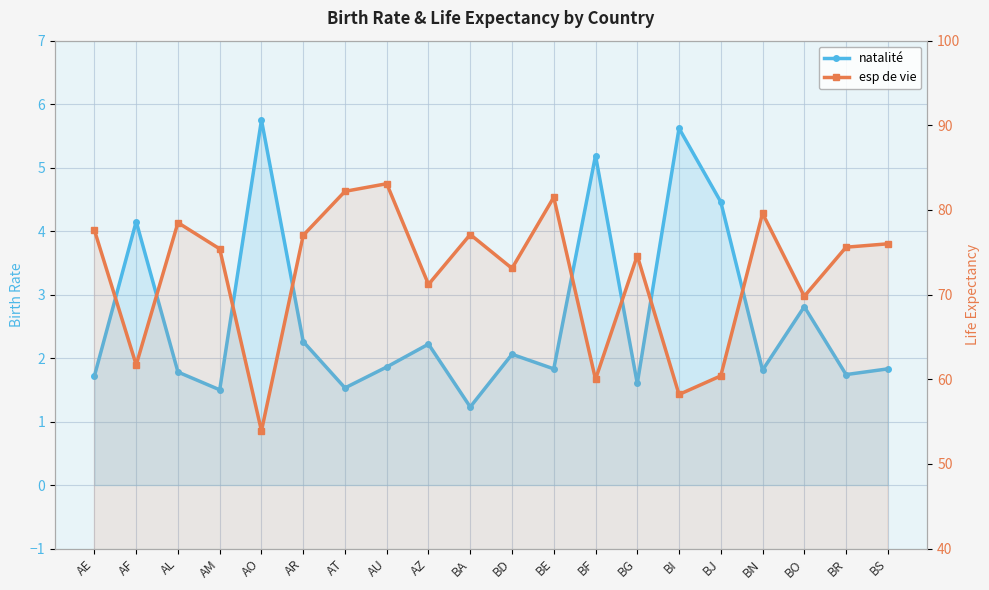

What is the label of the 19th point from the left?

BR